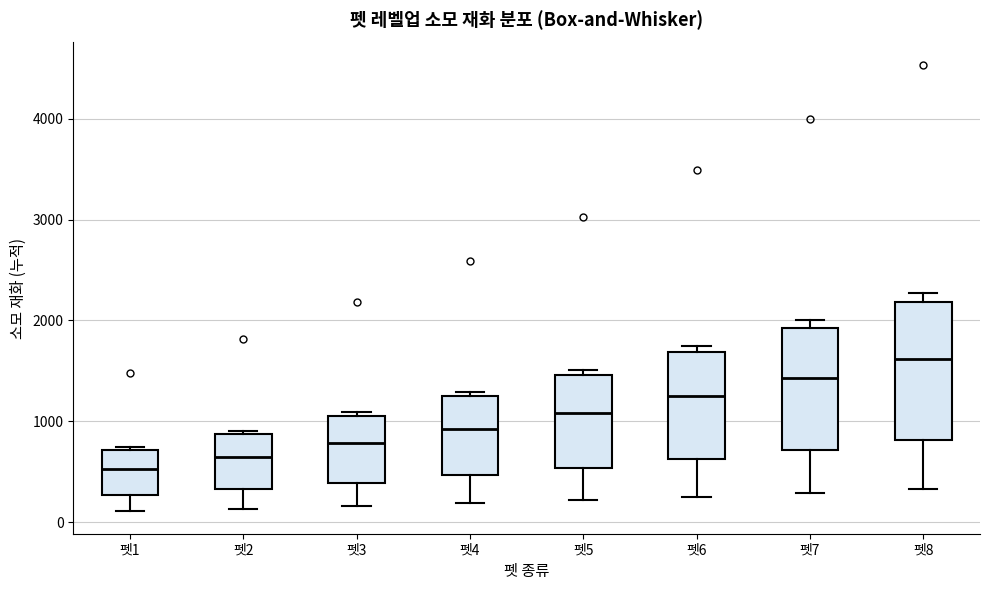

Where is the upper edge of the box for 펫3 on the y-axis? The values are not printed on the chart, so give them approximately, as read against the axis.

1100